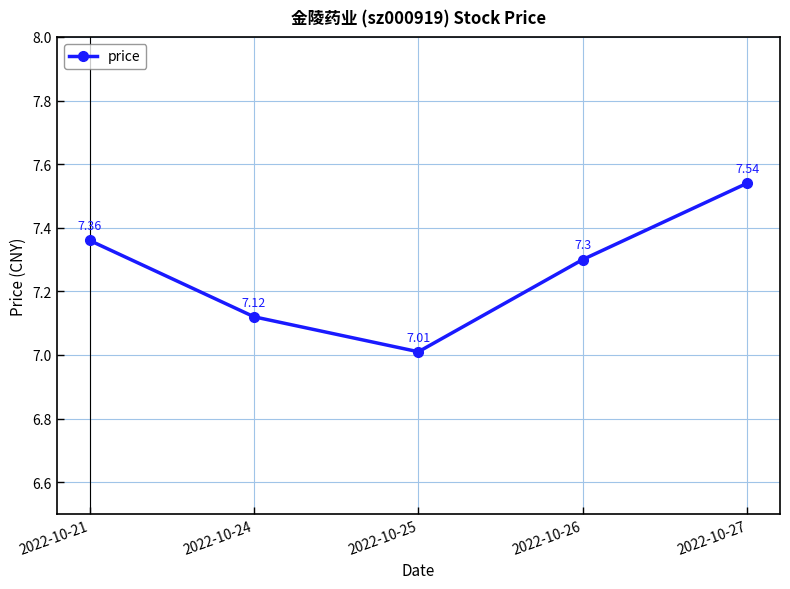

What is the smallest value displayed?

7.0